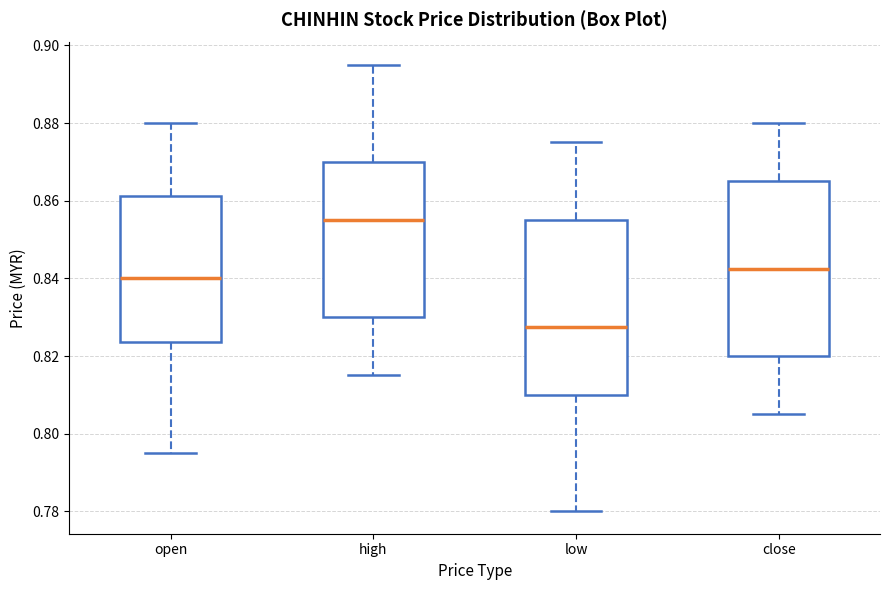

Reading left to right, read every box against the y-axis: the position of its median line, the range the box covers, and the ends of its whiskers. The values are not printed on the chart, so give them approximately, as read against the axis.

open: median 0.840, box 0.824 to 0.862, whiskers 0.796 to 0.880
high: median 0.856, box 0.830 to 0.870, whiskers 0.816 to 0.896
low: median 0.828, box 0.810 to 0.856, whiskers 0.780 to 0.876
close: median 0.842, box 0.820 to 0.866, whiskers 0.806 to 0.880